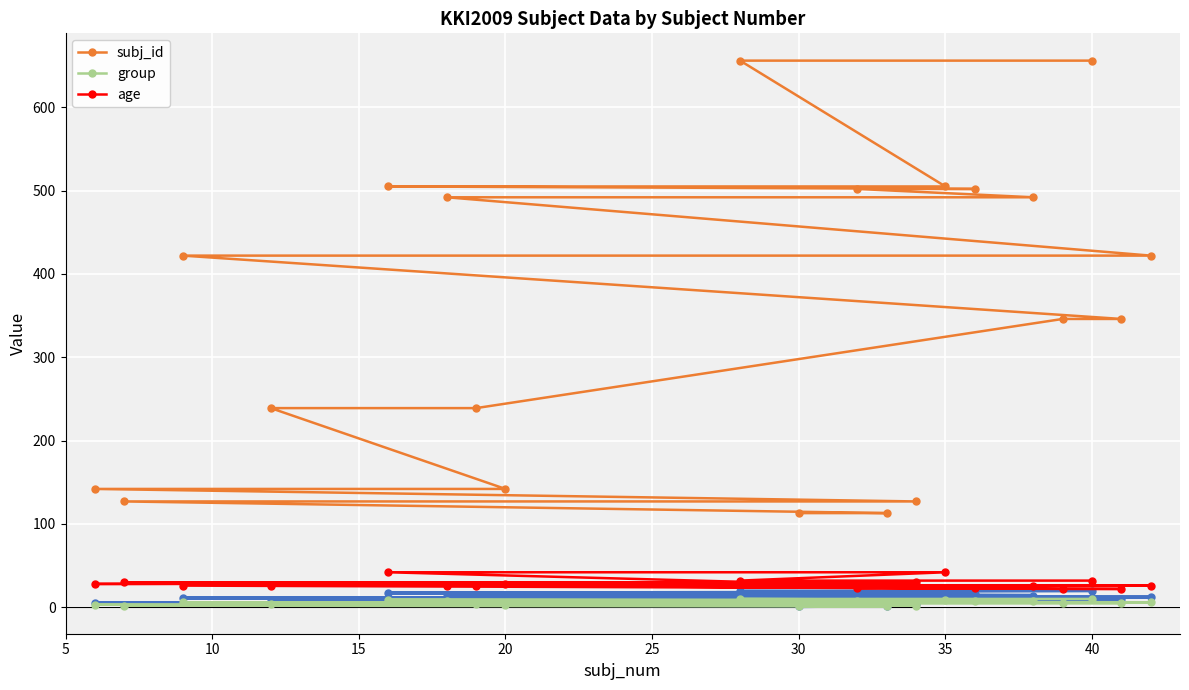

The value of subj_id at 40 is 656. True or false?

True